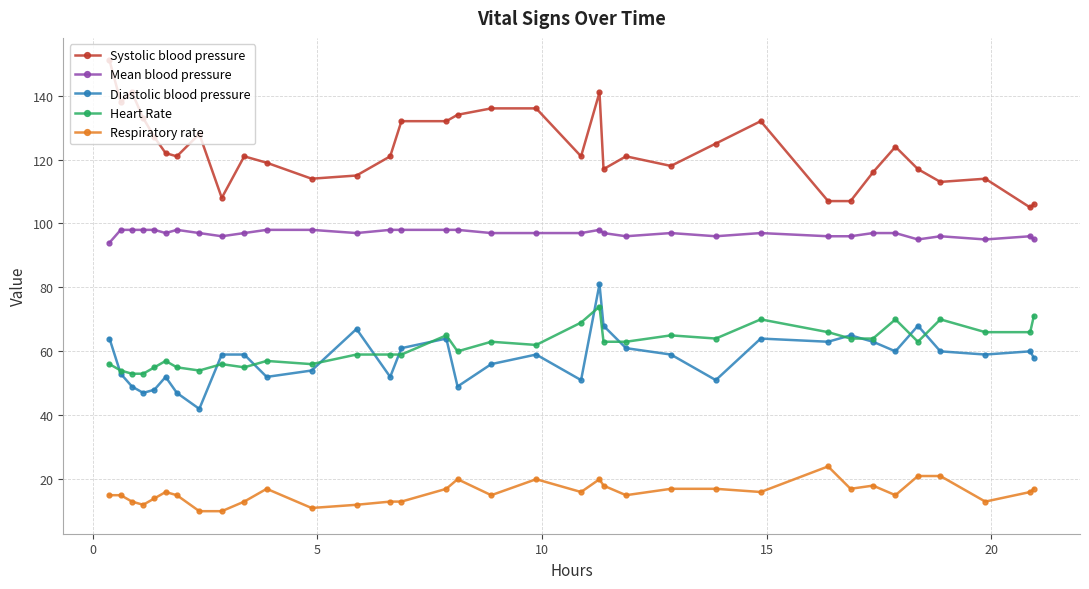

True or false: Respiratory rate has more than 1 points higher than both neighbors.

True